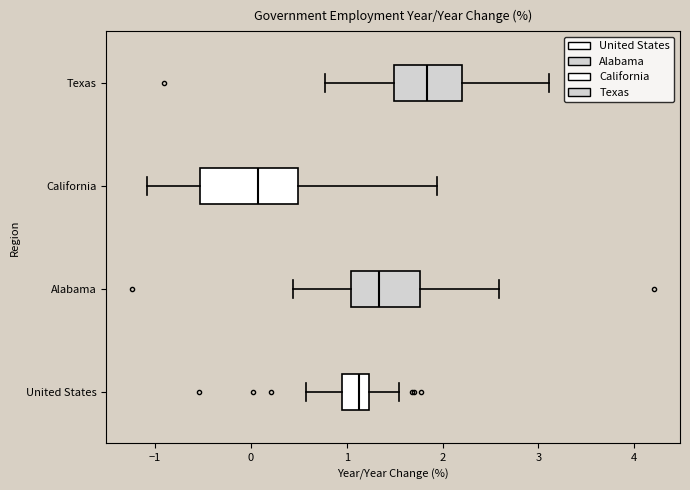

Where does the right whisker of the box for Alabama end on the x-axis? The values are not printed on the chart, so give them approximately, as read against the axis.

2.6